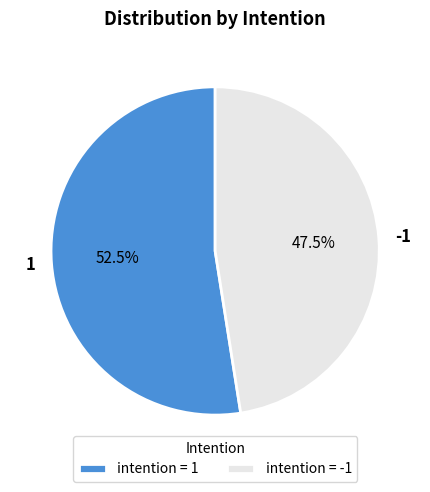

Is there any slice that represents more than half of the pie?

Yes